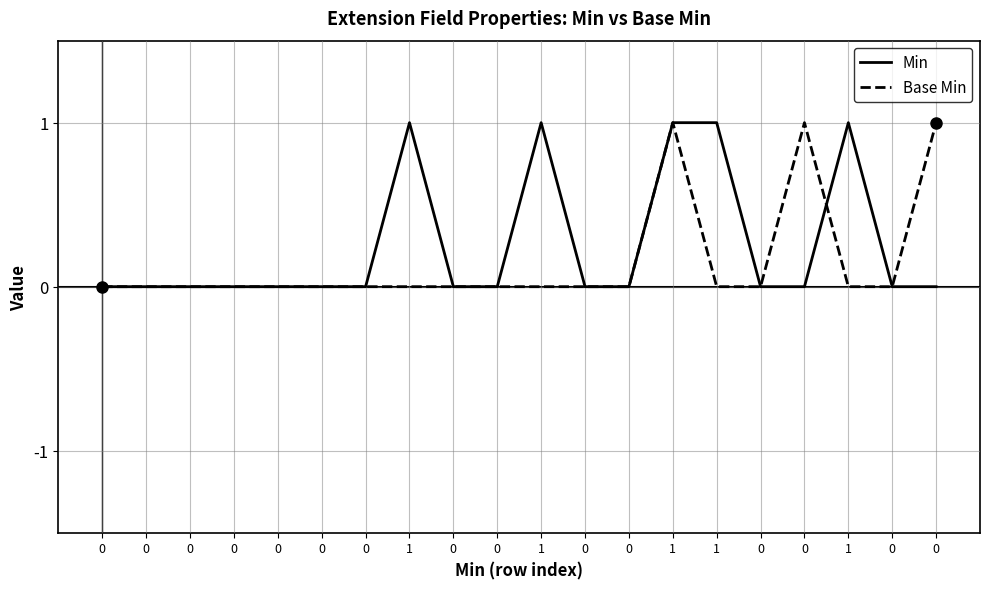

What is the difference between the maximum and minimum values in the Min series?

1